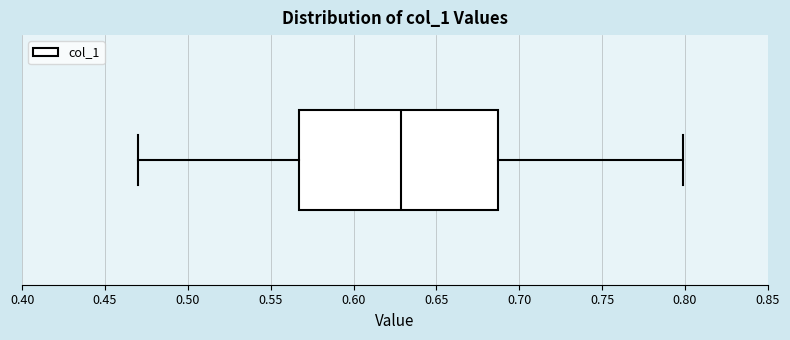

Where does the median line of the box sit on the x-axis? The values are not printed on the chart, so give them approximately, as read against the axis.

0.630